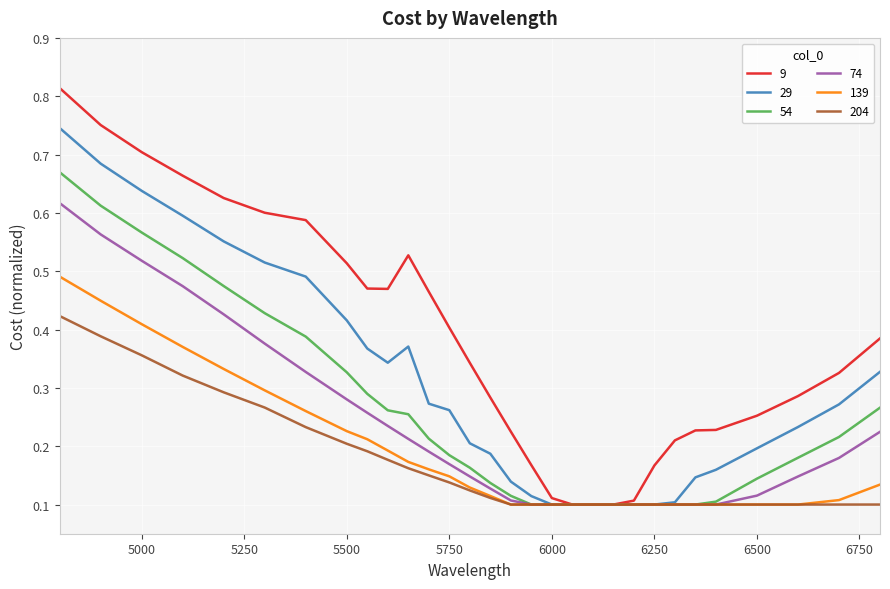

Which series has the largest range (max minus min)?

9